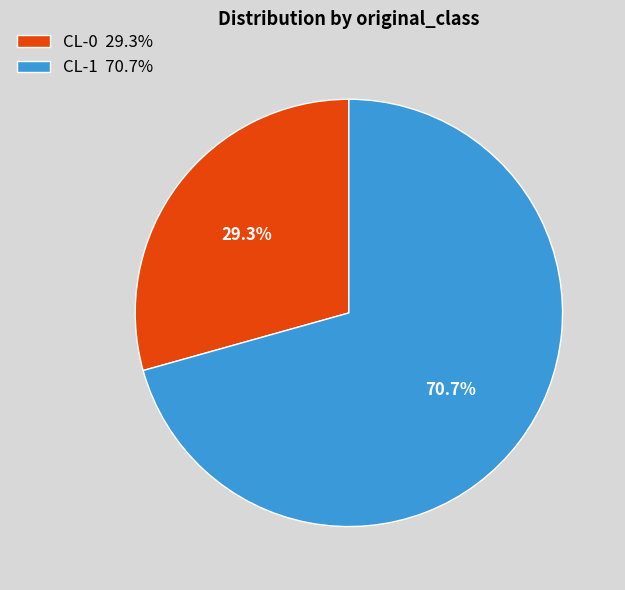

To the nearest percent, what is the difference between the largest and smallest slice percentages?

41%